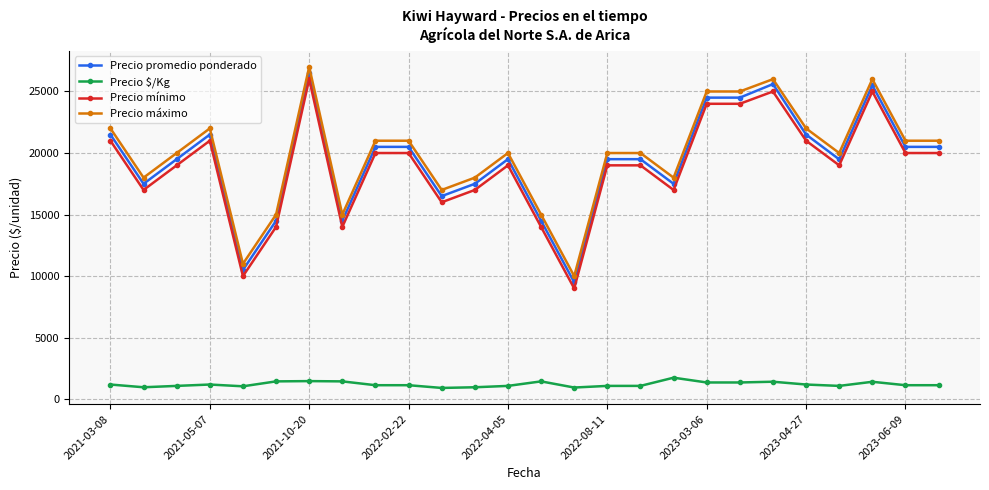

What is the value of the Precio promedio ponderado point at the 1st from the left?

21500